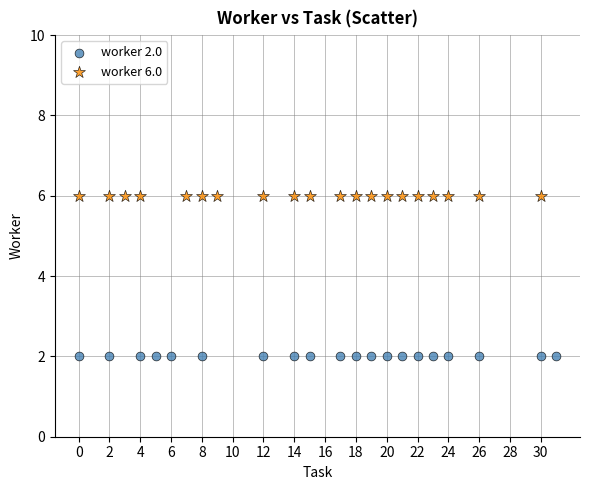

Which series contains the highest Y value?

worker 6.0